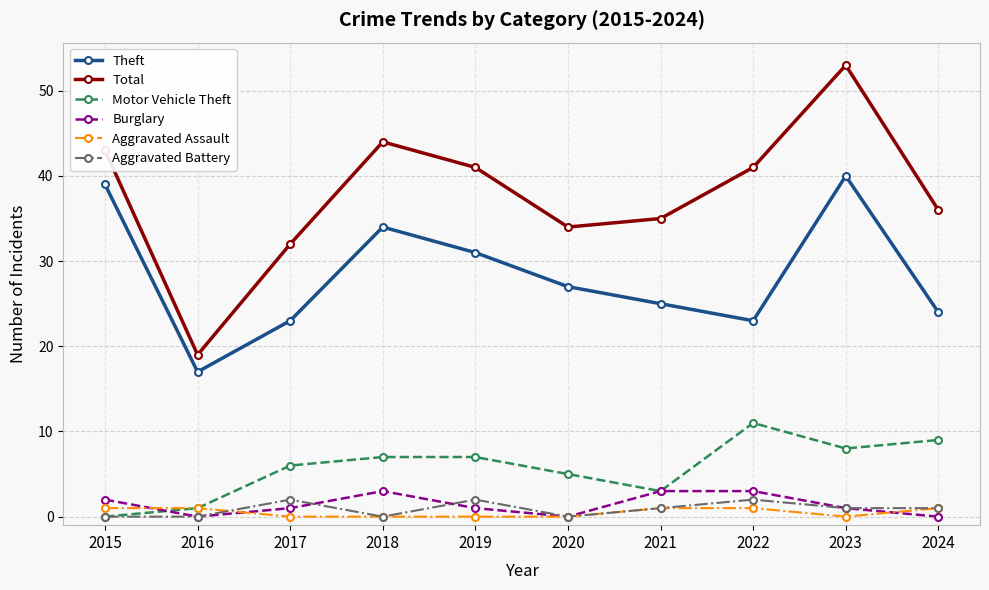

What is the value of the Theft point at the 10th from the left?

24